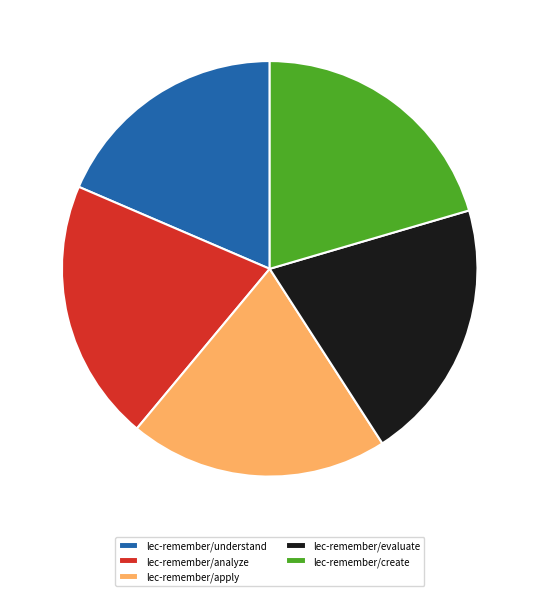

Between lec-remember/understand and lec-remember/create, which is larger?

lec-remember/create